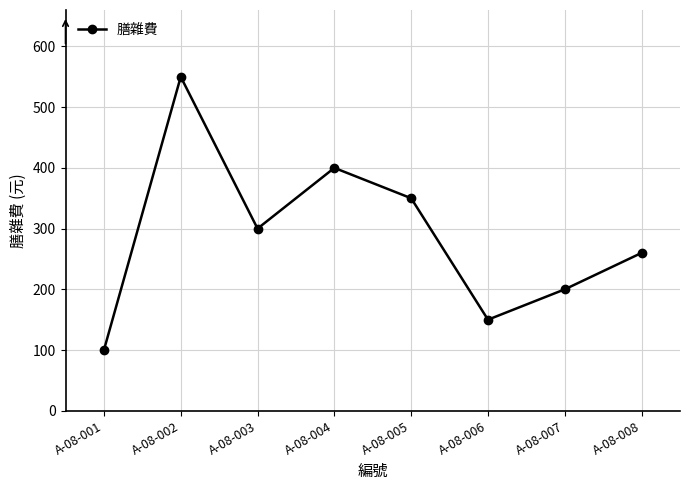

What is the value of the 2nd point from the left?

550